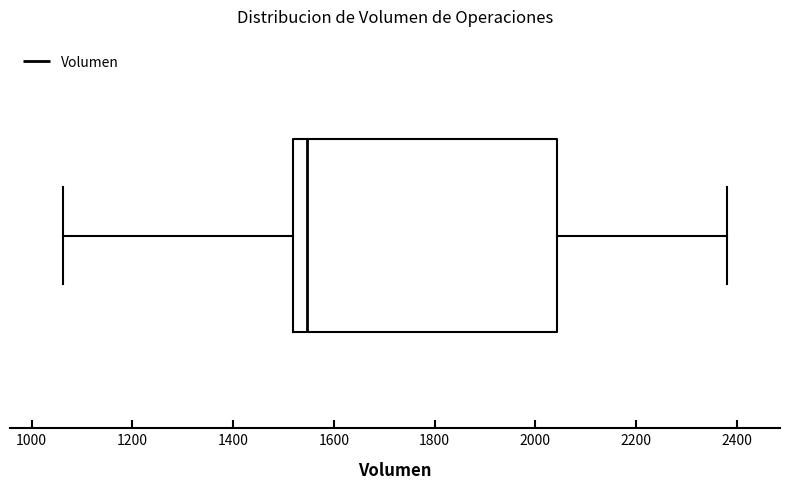

Transcribe this box plot: give where the median line is, the range the box spans, and where the two whiskers end, as read against the x-axis. The values are not printed on the chart, so give them approximately, as read against the axis.

median 1540, box 1520 to 2040, whiskers 1060 to 2380